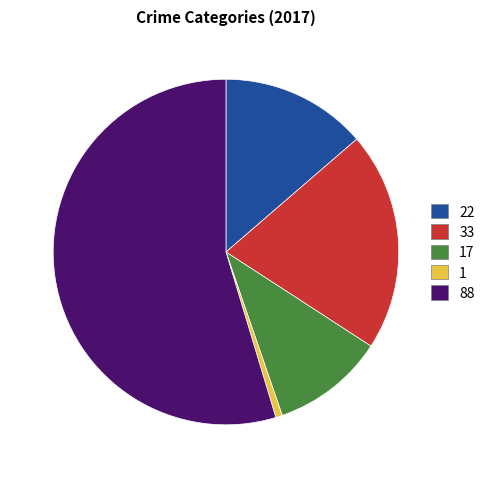

Does any single category account for the majority?

Yes